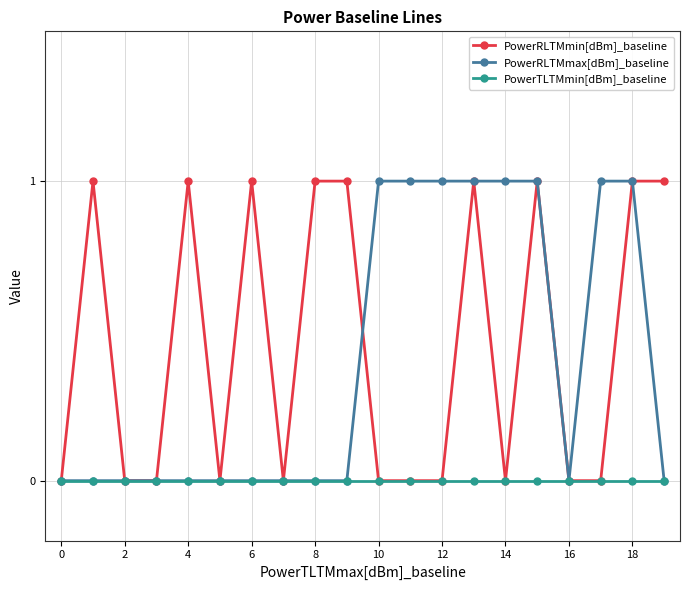

What is the value of the PowerRLTMmax[dBm]_baseline point at the 15th from the left?

1